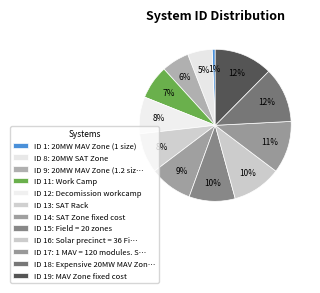

Which category has the biggest portion of the pie?

MAV Zone fixed cost